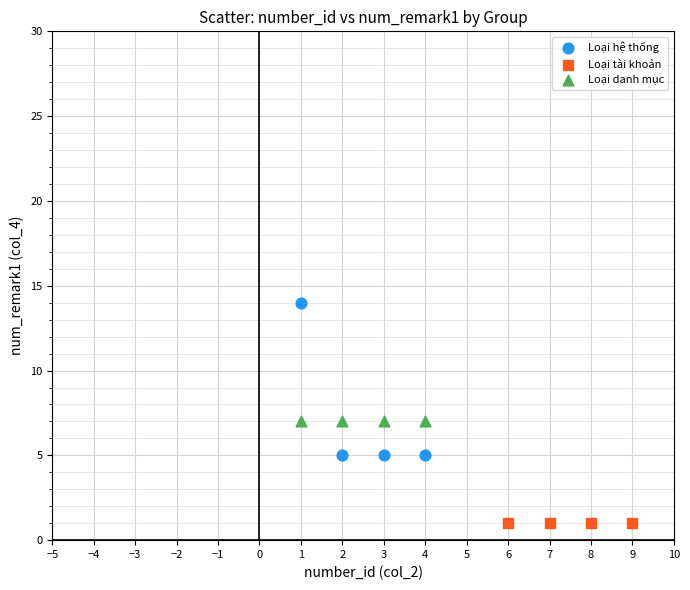

What are all the series names shown in the legend?

Loại hệ thống, Loại tài khoản, Loại danh mục